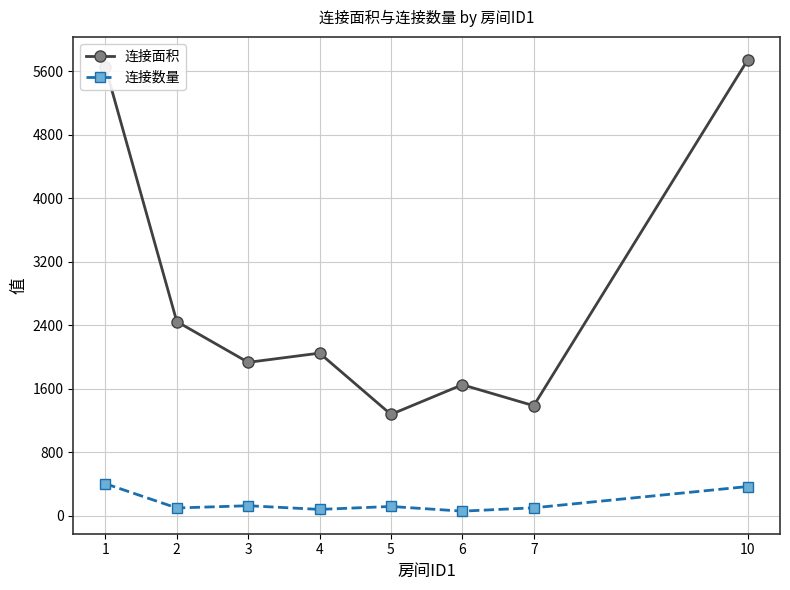

At which category does the chart reach its peak across all series?

10